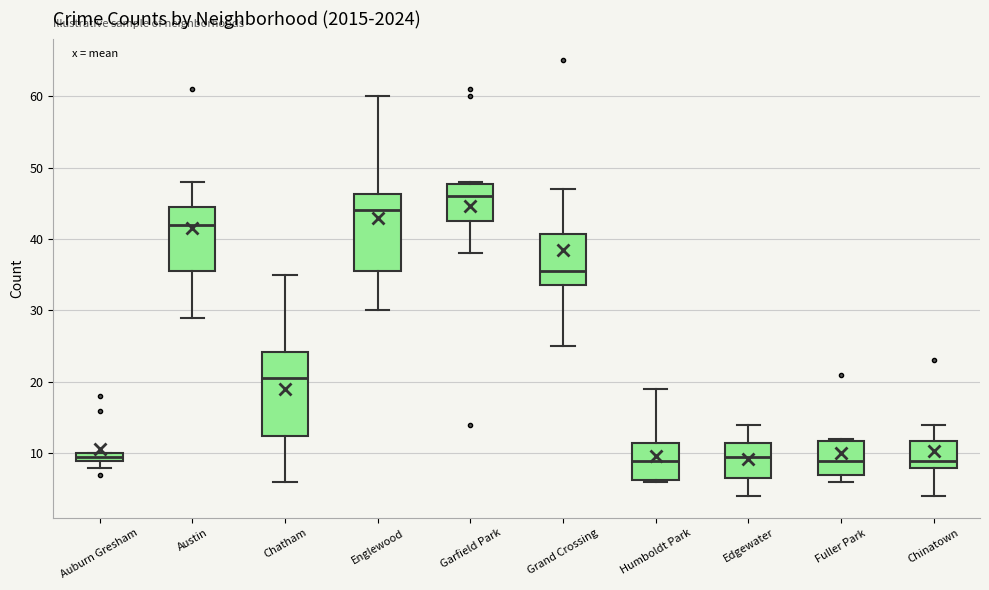

Comparing the boxes themselves (not the whiskers), which one is the tallest?

Chatham